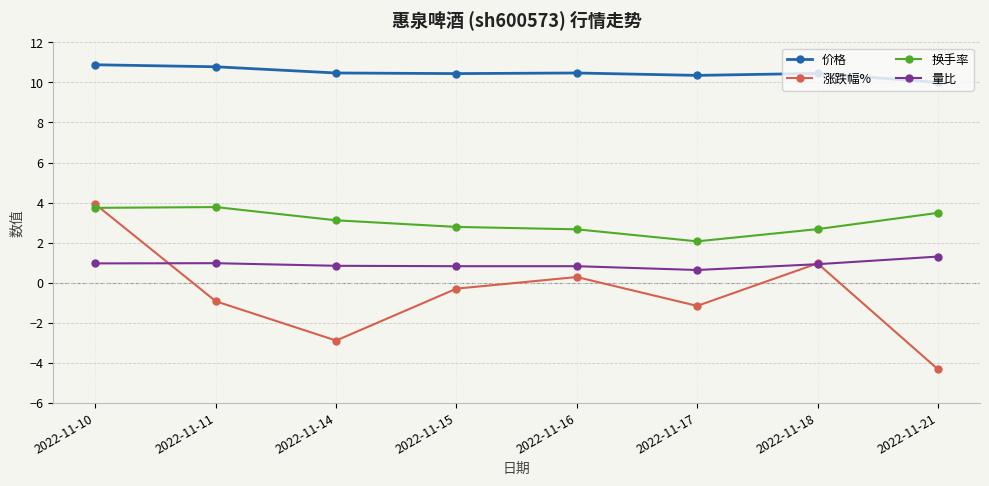

What is the difference between the second highest and second lowest values in the 换手率 series?

1.1